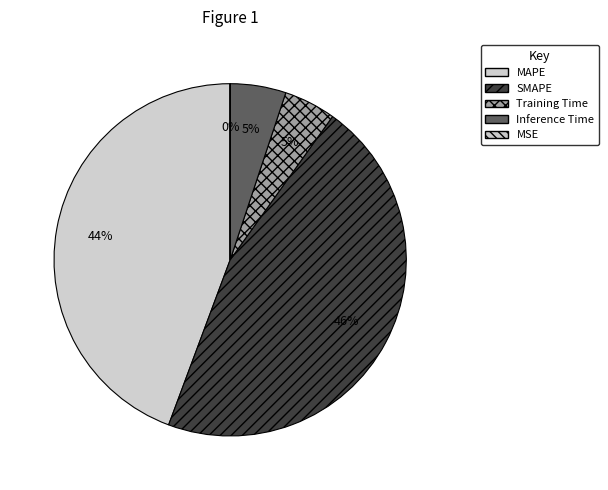

What portion of the pie excludes Inference Time?

94.9%